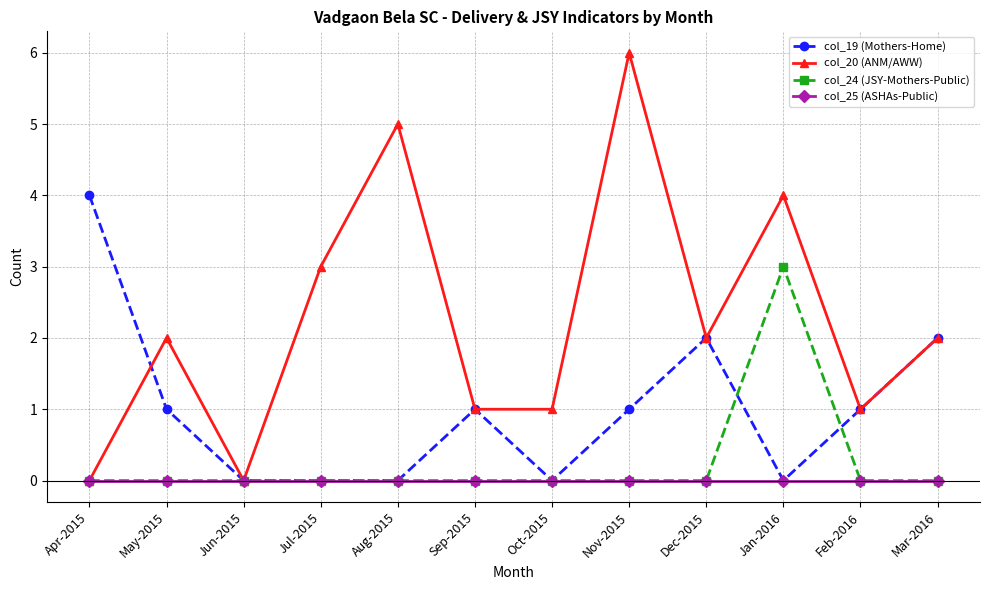

Is the value of col_20 (ANM/AWW) at May-2015 greater than the value of col_25 (ASHAs-Public) at Oct-2015?

Yes